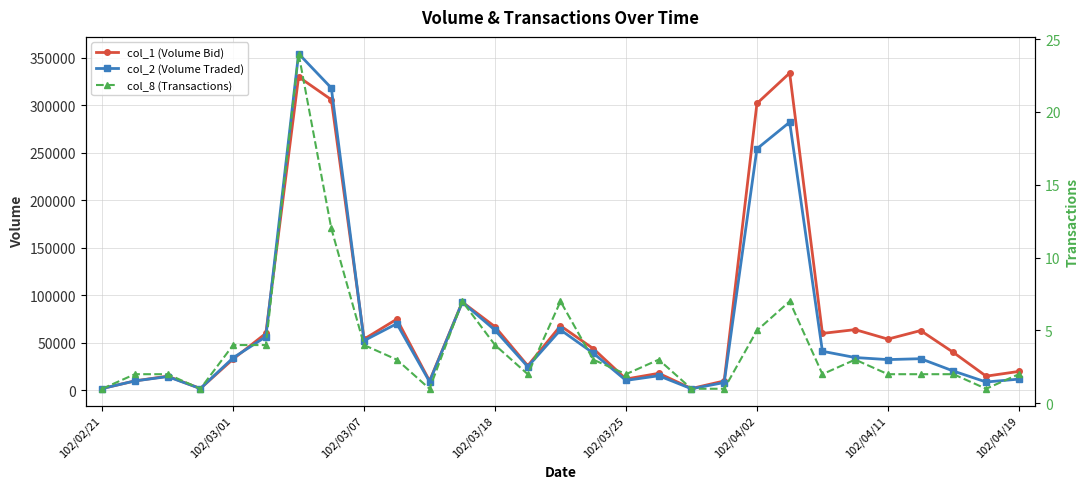

What are all the series names shown in the legend?

col_1 (Volume Bid), col_2 (Volume Traded), col_8 (Transactions)